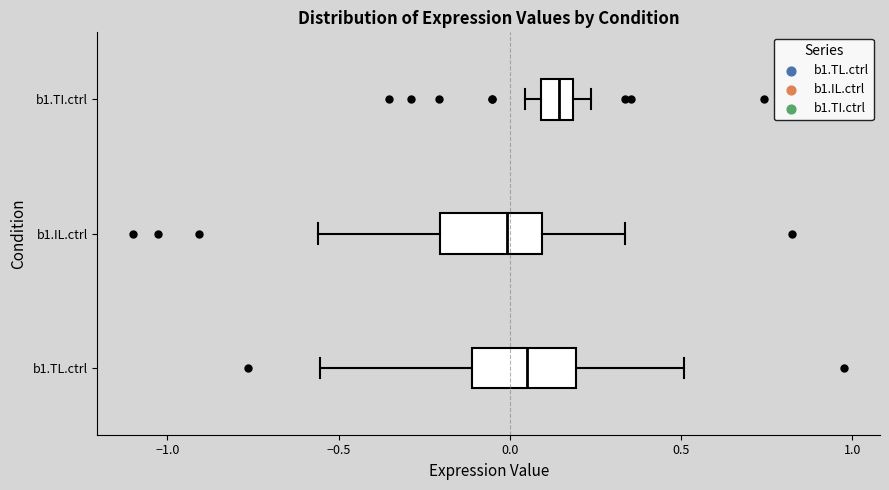

Which box has the furthest to the left median line?

b1.IL.ctrl